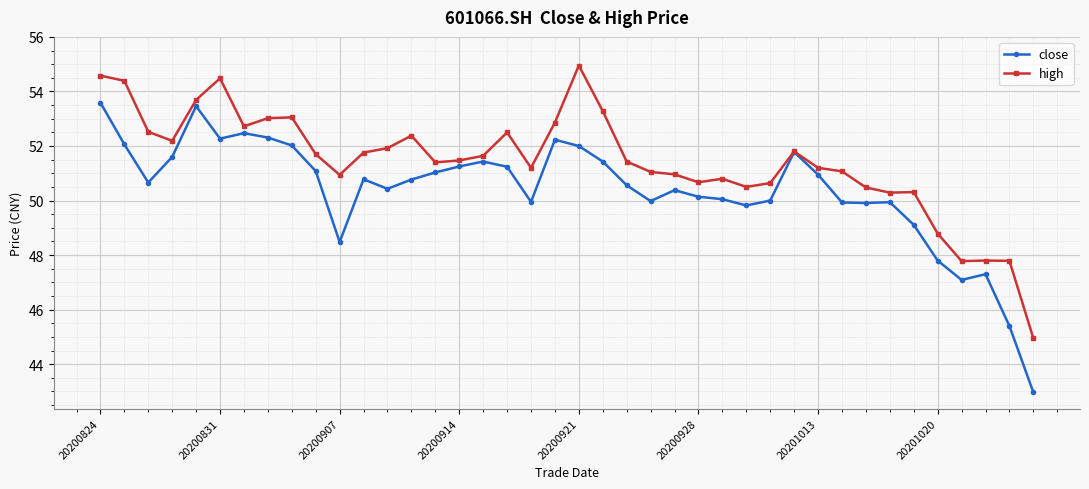

Does the chart display data point markers on the line(s)?

Yes